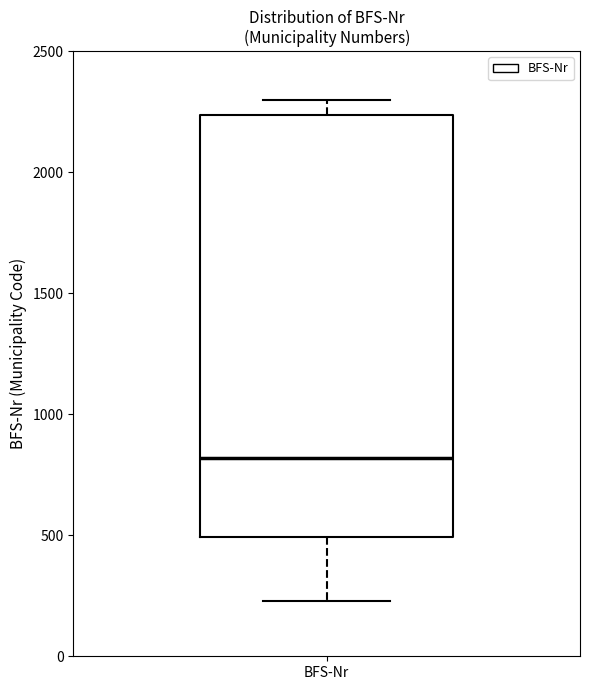

Where does the median line of the box for BFS-Nr sit on the y-axis? The values are not printed on the chart, so give them approximately, as read against the axis.

800